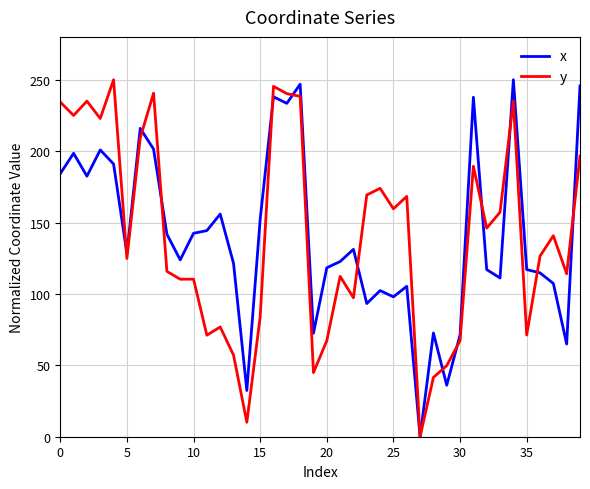

What is the maximum value for x?

250.0